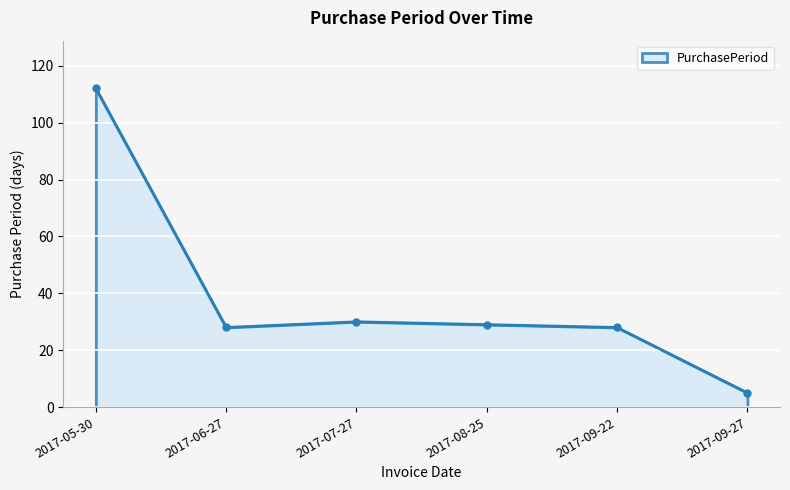

Between 2017-09-27 and 2017-05-30, which is larger?

2017-05-30